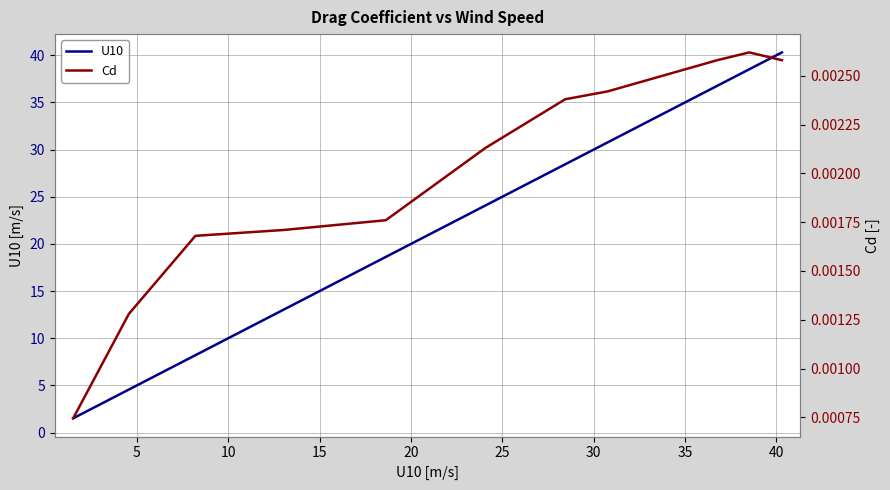

What is the minimum value for U10?

1.5